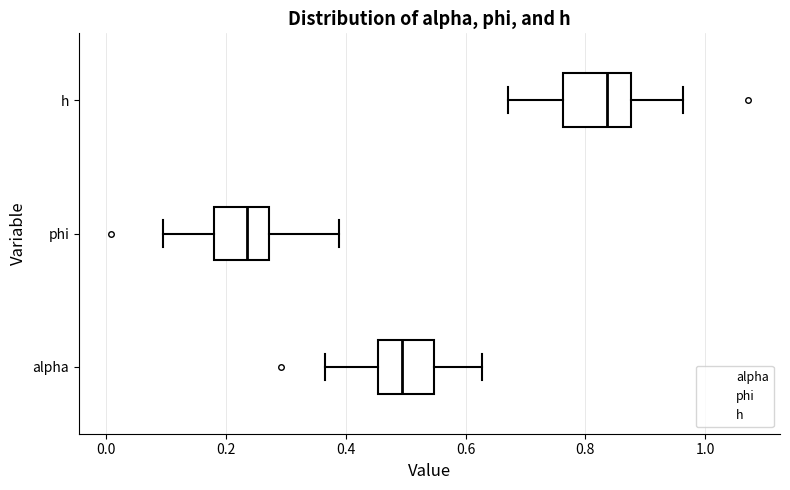

Where does the median line of the box for phi sit on the x-axis? The values are not printed on the chart, so give them approximately, as read against the axis.

0.24